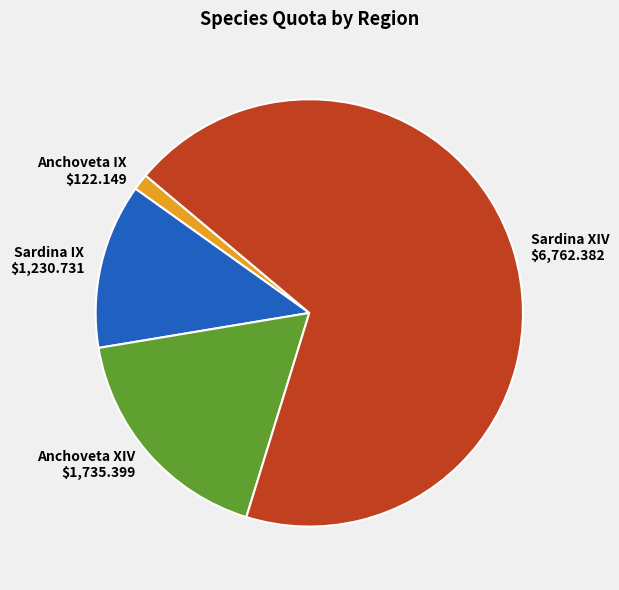

Approximately how many times larger is the value at Anchoveta XIV compared to Sardina IX?

1.4